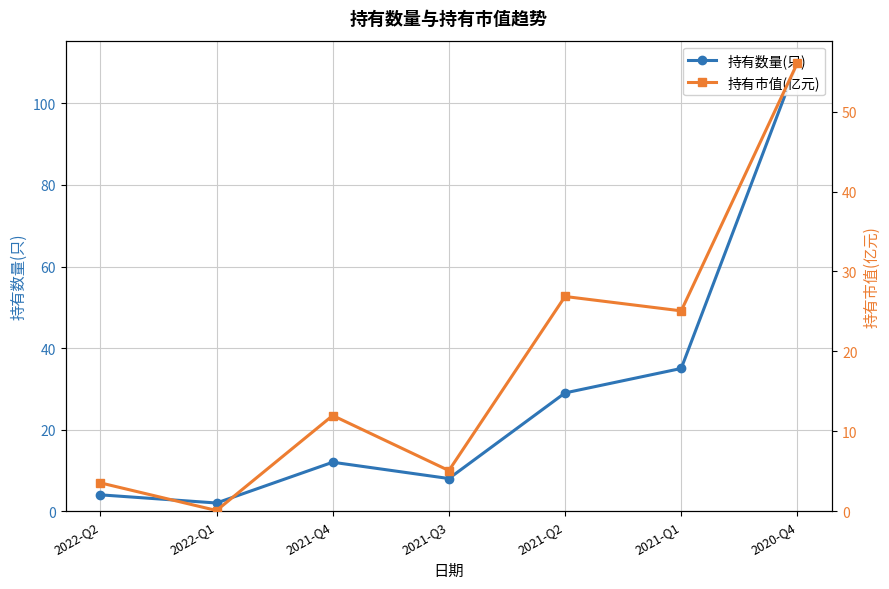

How many lines are shown in the chart?

2